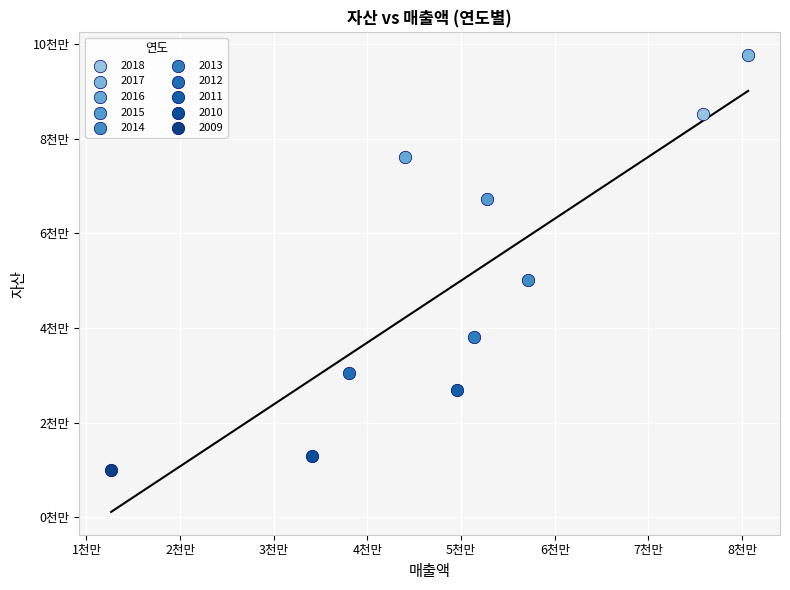

What are all the series names shown in the legend?

2018, 2017, 2016, 2015, 2014, 2013, 2012, 2011, 2010, 2009